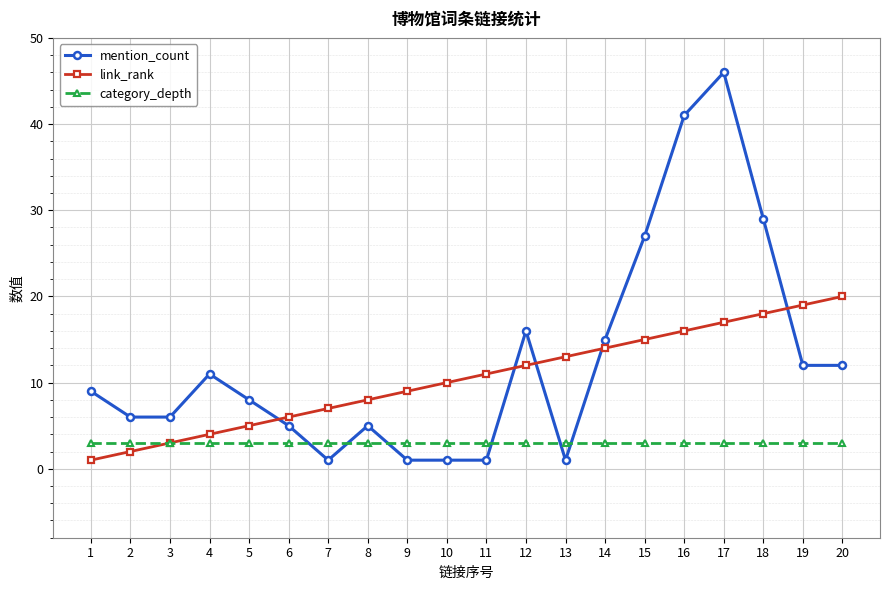

True or false: link_rank has more than 2 points higher than both neighbors.

False